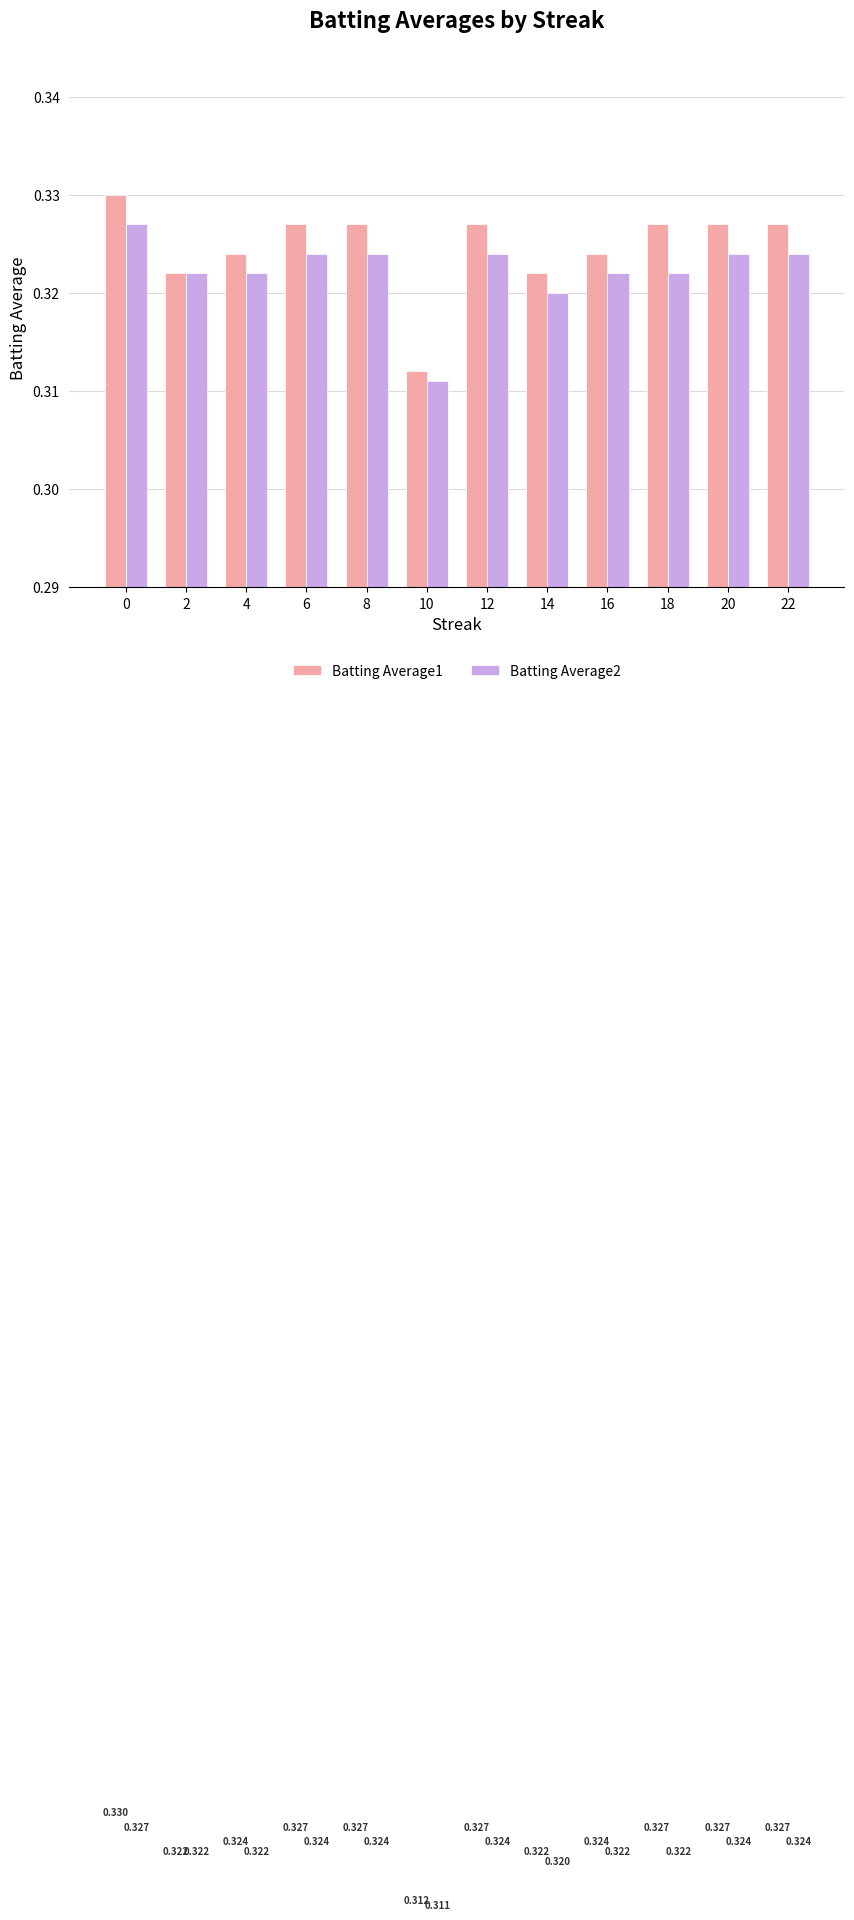

Is the value of Batting Average2 at 20 greater than the value of Batting Average1 at 18?

No